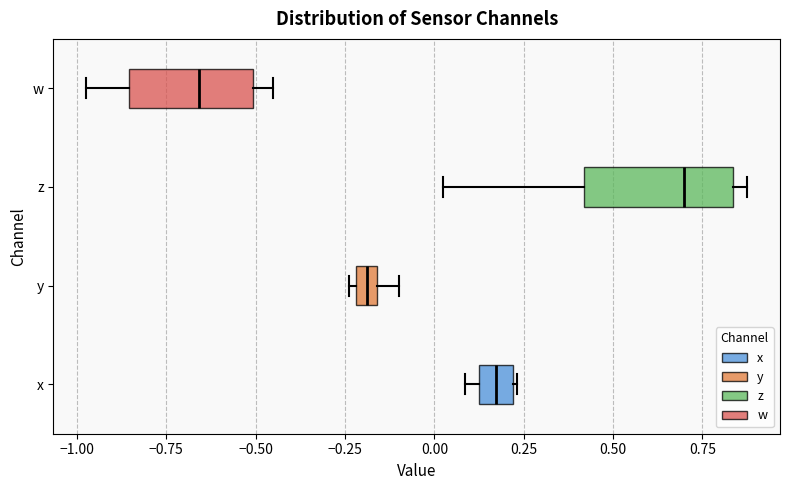

Which box's median line is the furthest to the left?

w